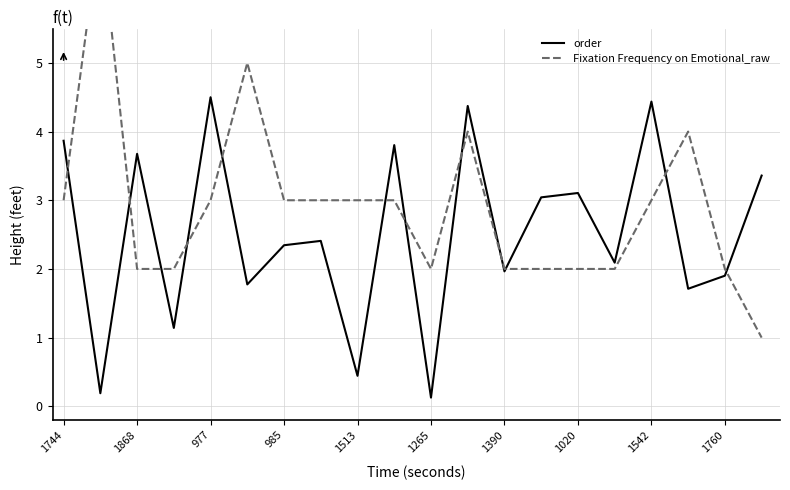

What is the approximate value of Fixation Frequency on Emotional_raw at 13?

2.0